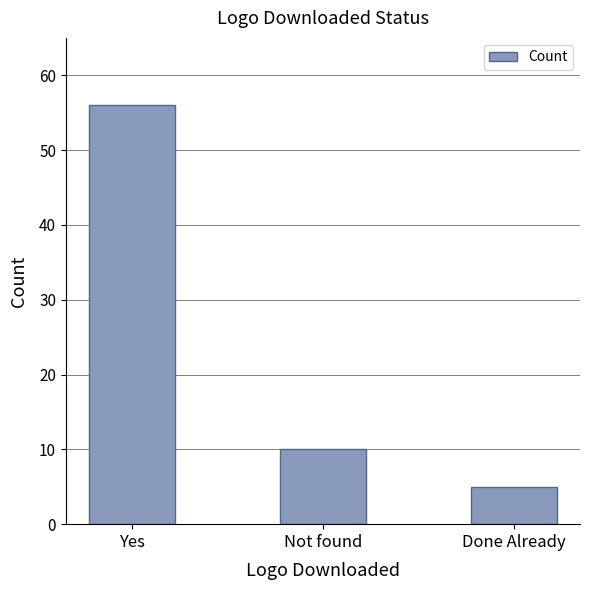

Between Done Already and Yes, which is larger?

Yes